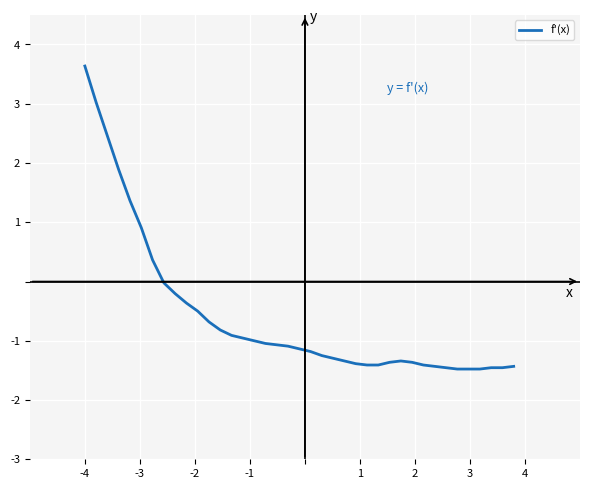

What is the difference between the maximum and minimum values?

5.1